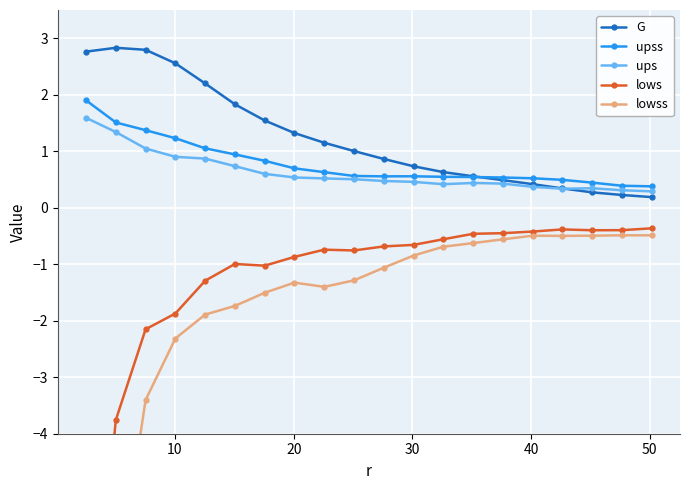

Does the chart display data point markers on the line(s)?

Yes